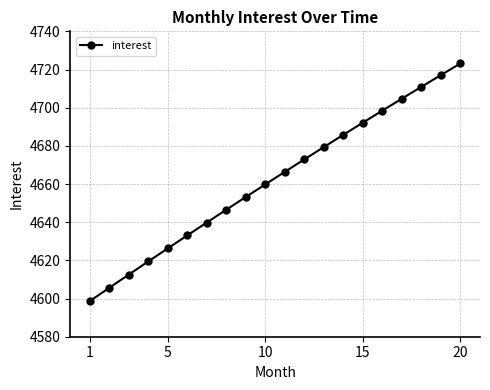

True or false: the data has more than 2 interior local peaks.

False